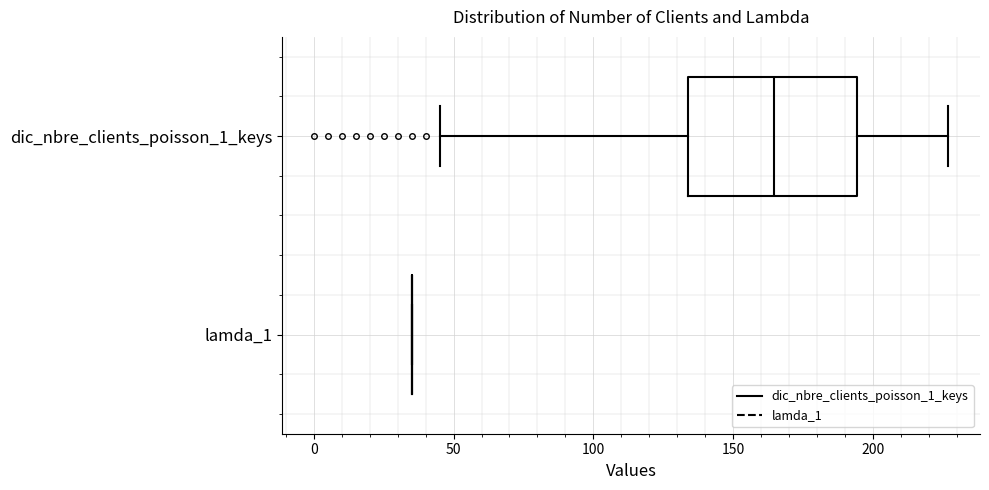

Reading bottom to top, read every box against the x-axis: the position of its median line, the range the box covers, and the ends of its whiskers. The values are not printed on the chart, so give them approximately, as read against the axis.

lamda_1: box collapsed to a line at 35, whiskers 35 to 35
dic_nbre_clients_poisson_1_keys: median 165, box 135 to 195, whiskers 45 to 225